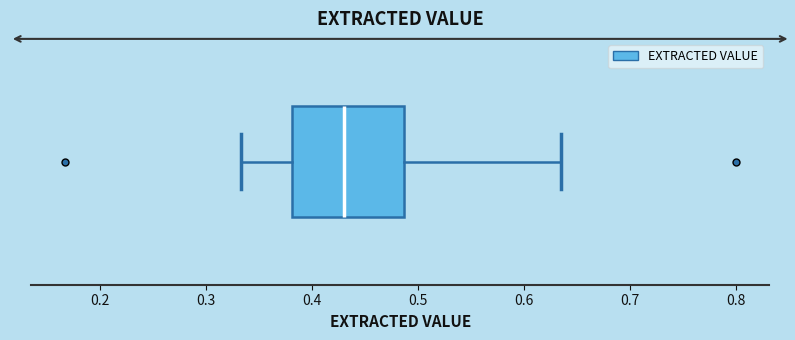

Transcribe this box plot: give where the median line is, the range the box spans, and where the two whiskers end, as read against the x-axis. The values are not printed on the chart, so give them approximately, as read against the axis.

median 0.43, box 0.38 to 0.49, whiskers 0.33 to 0.64